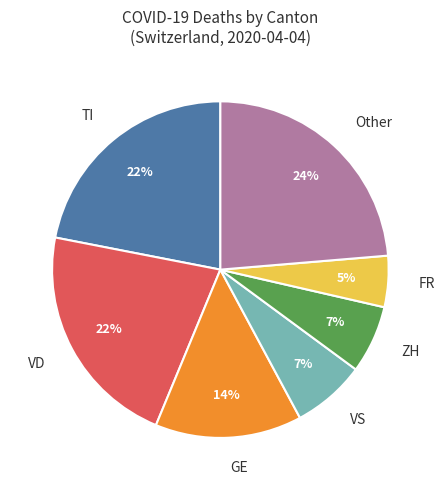

Approximately how many times larger is the value at VD compared to VS?

3.1